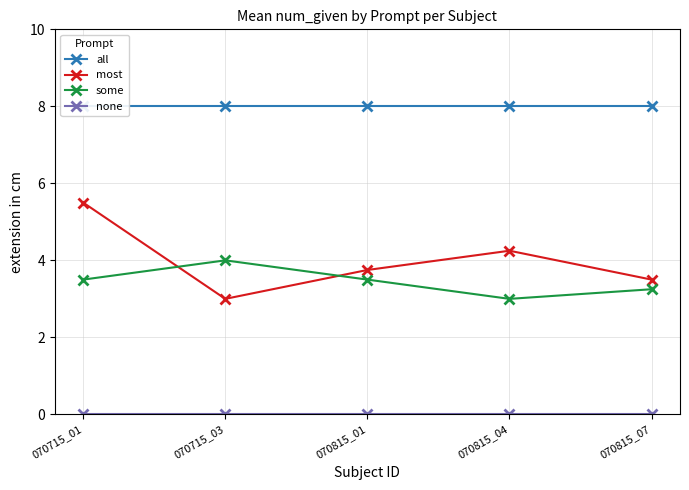

Is it true that none equals 0.0 at 070815_01?

True